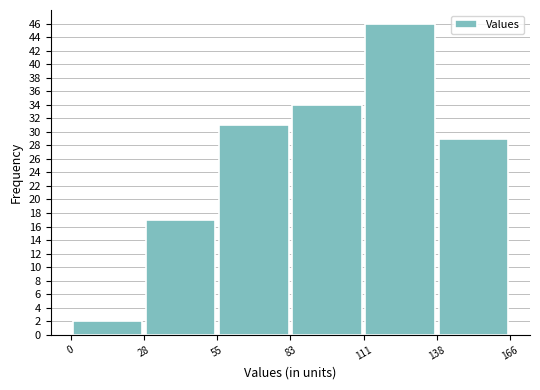

Reading left to right, list every bar in this chart as the range it spans on the x-axis followed by its height. The values are not printed on the chart, so give them approximately, as read against the axis.

0 to 28: 2
28 to 55: 17
55 to 83: 31
83 to 111: 34
111 to 138: 46
138 to 166: 29